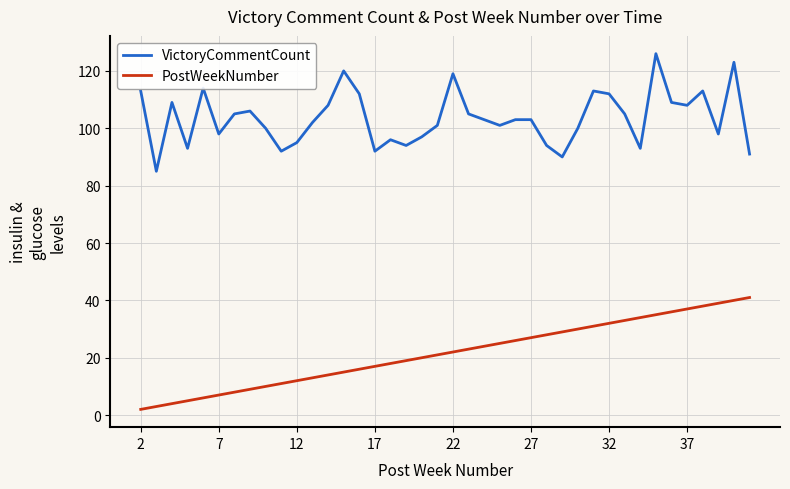

What is the highest value of the VictoryCommentCount series?

126